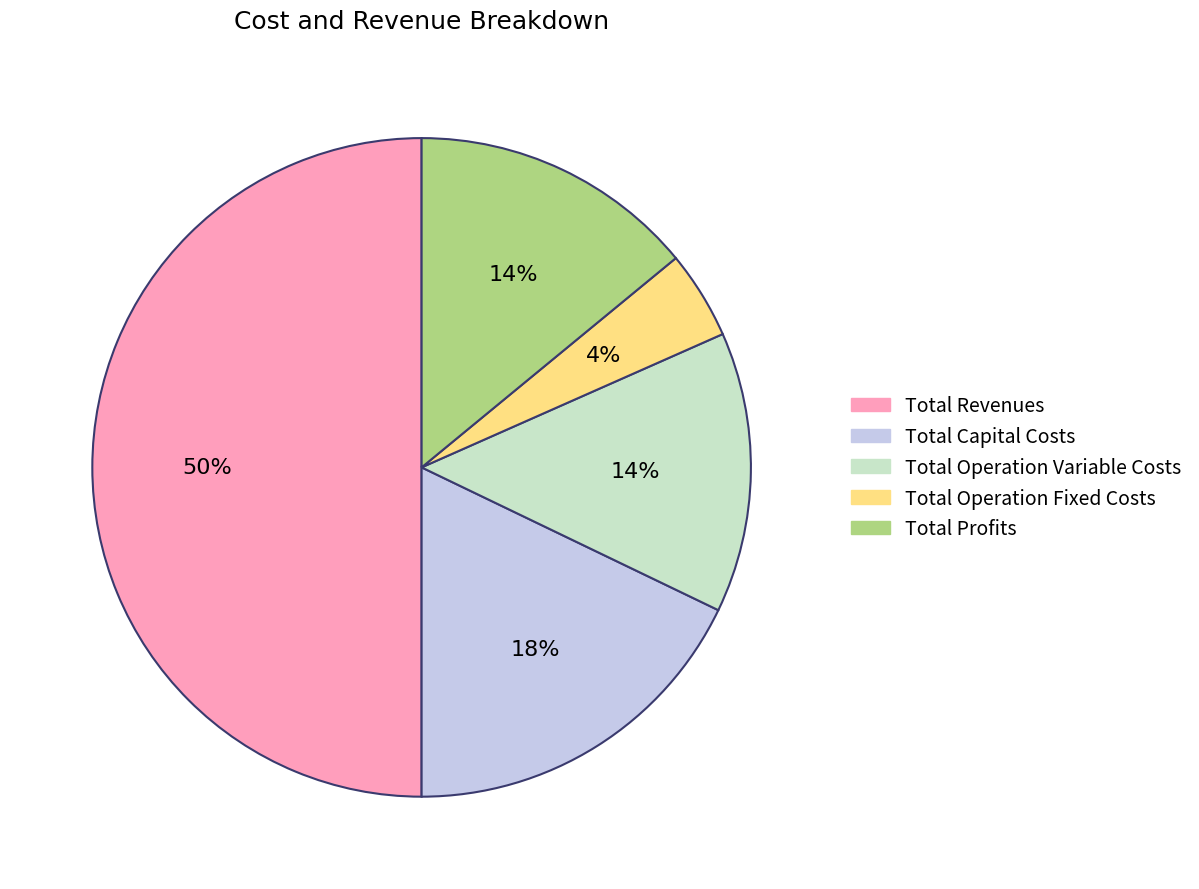

Which category has the smallest portion of the pie?

Total Operation Fixed Costs